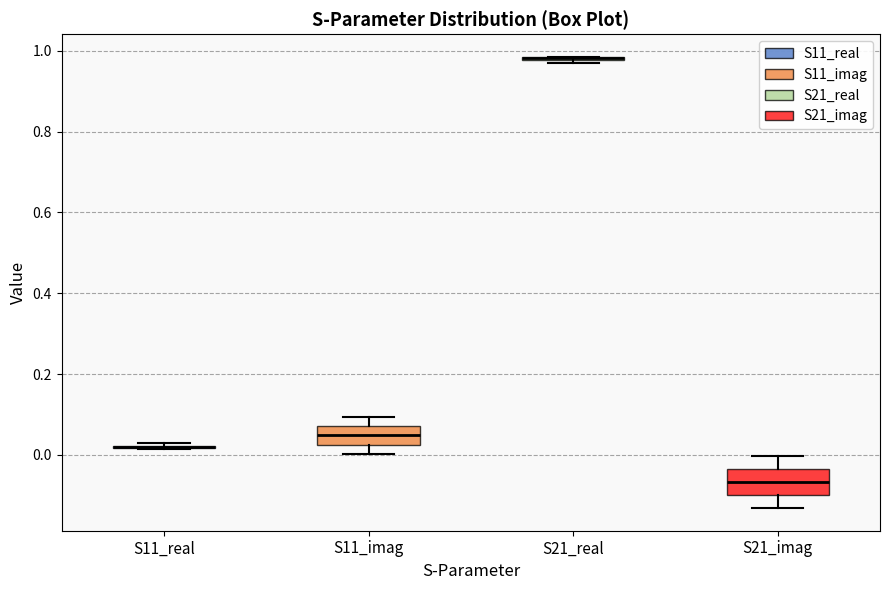

Reading left to right, read every box against the y-axis: the position of its median line, the range the box covers, and the ends of its whiskers. The values are not printed on the chart, so give them approximately, as read against the axis.

S11_real: box collapsed to a line at 0.02, whiskers 0.02 to 0.02
S11_imag: median 0.04, box 0.02 to 0.08, whiskers 0.00 to 0.10
S21_real: box collapsed to a line at 0.98, whiskers 0.98 to 0.98
S21_imag: median -0.06, box -0.10 to -0.04, whiskers -0.14 to 0.00